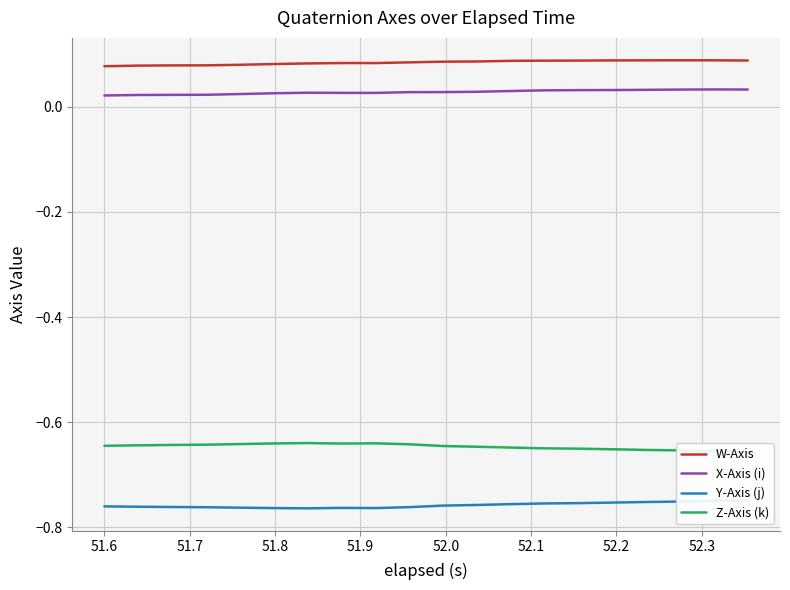

True or false: W-Axis and X-Axis (i) intersect in this chart.

False